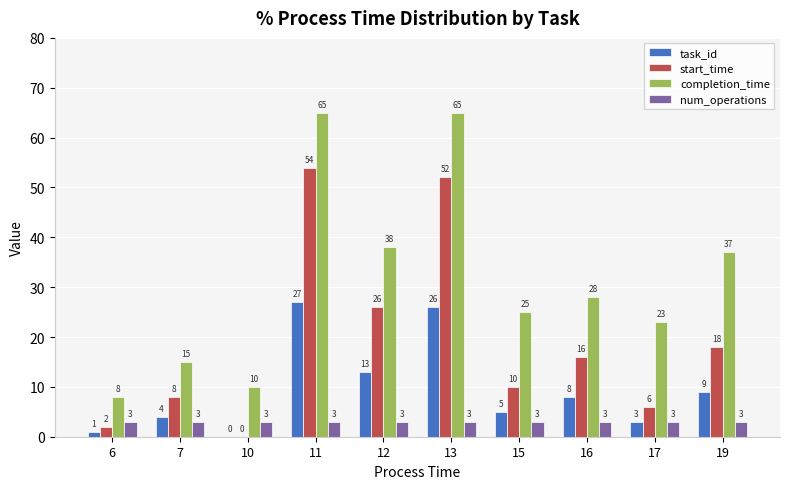

Reading left to right, what are all the values shown in this chart?

task_id: 1	4	0	27	13	26	5	8	3	9
start_time: 2	8	0	54	26	52	10	16	6	18
completion_time: 8	15	10	65	38	65	25	28	23	37
num_operations: 3	3	3	3	3	3	3	3	3	3